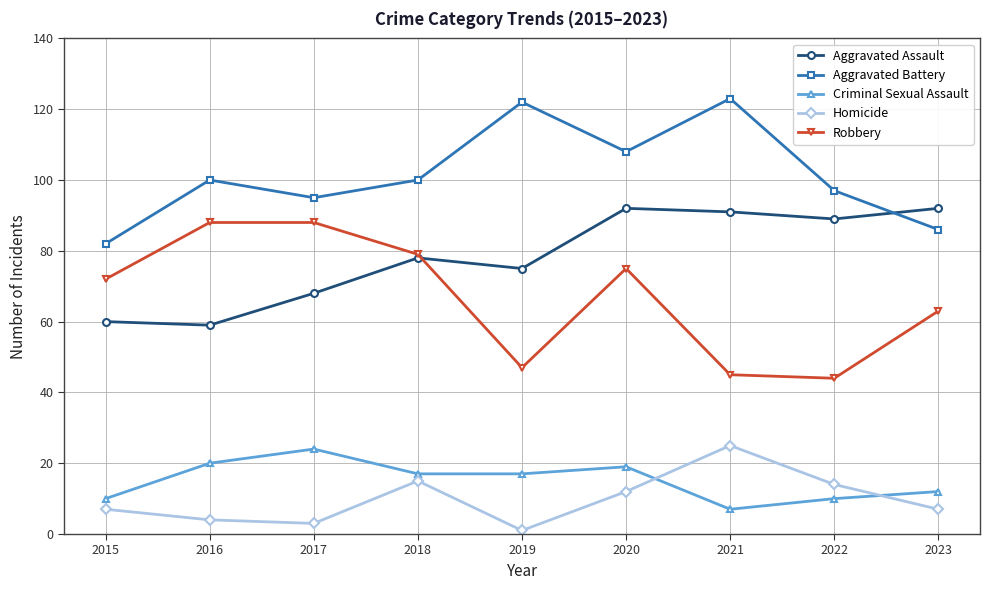

What is the sum of all Homicide values?

88